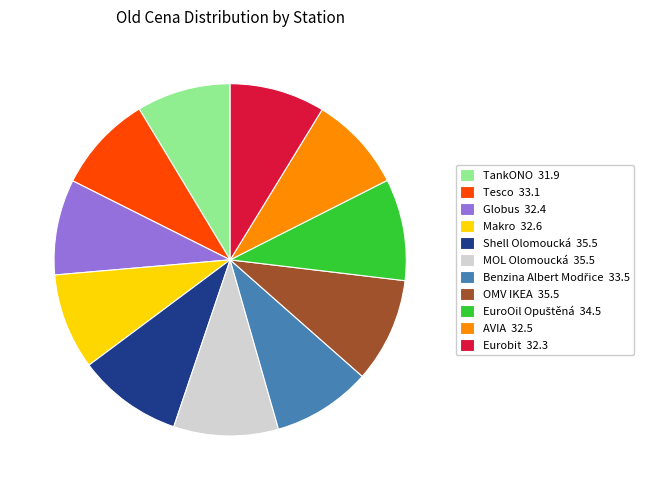

Is there any slice that represents more than half of the pie?

No